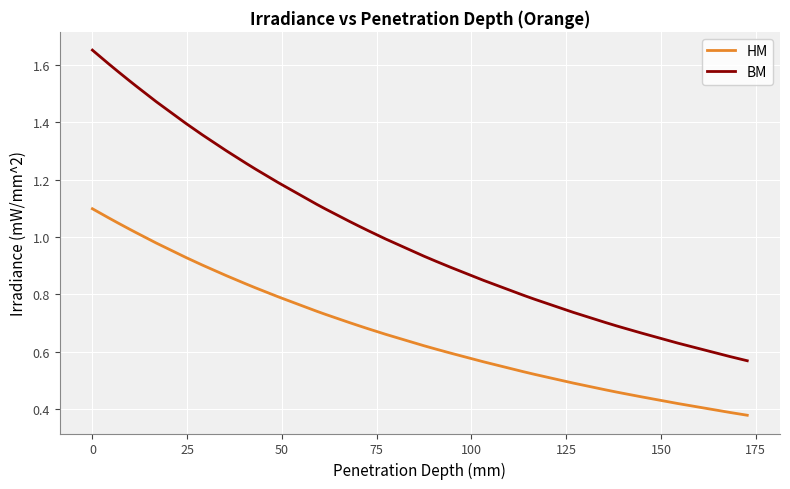

Which series has the largest total across all categories?

BM